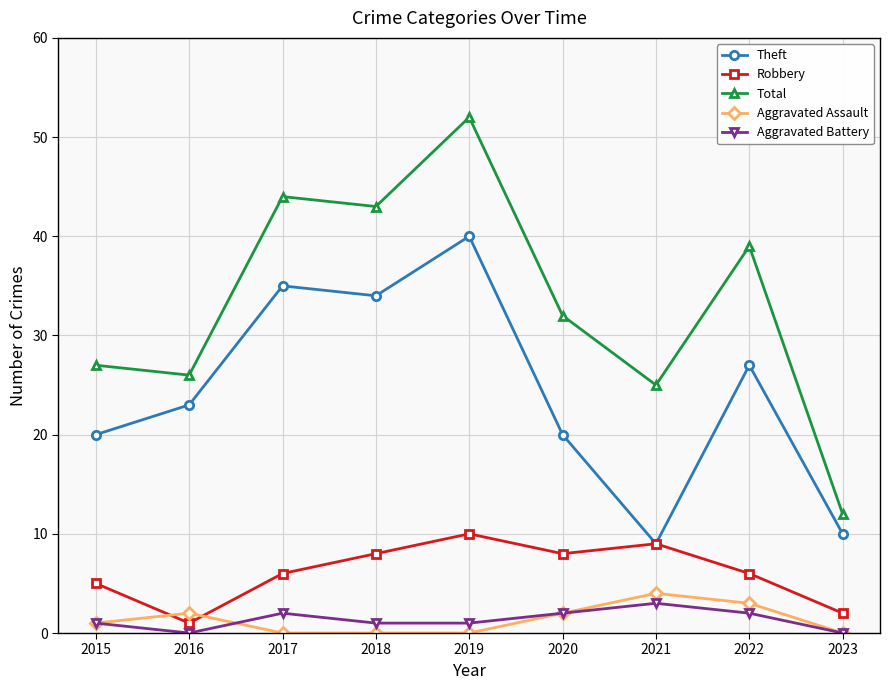

Does the chart have visible grid lines?

Yes